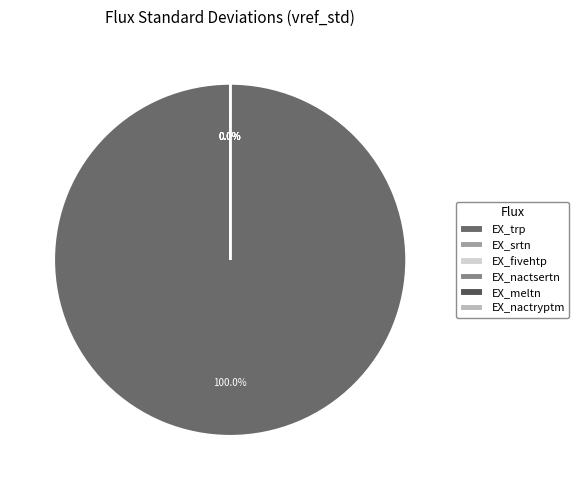

Does EX_fivehtp represent more than half of the total?

No